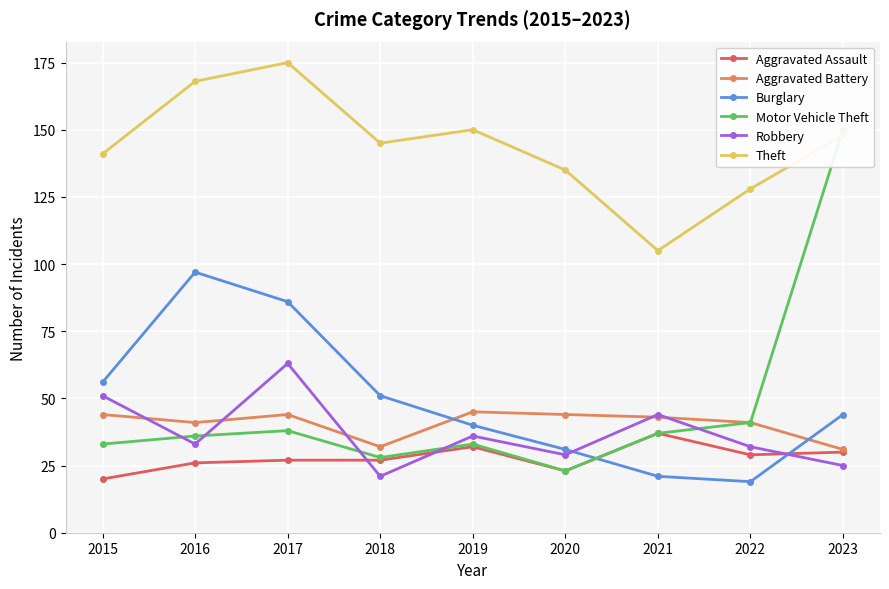

In Motor Vehicle Theft, how many points are higher than both neighbors (excluding endpoints)?

2